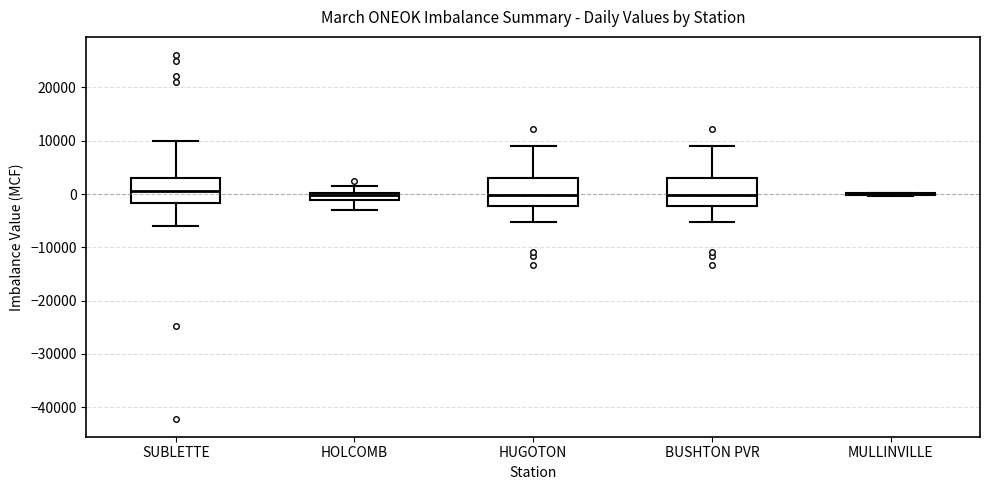

Where does the lower whisker of the box for BUSHTON PVR end on the y-axis? The values are not printed on the chart, so give them approximately, as read against the axis.

-5000